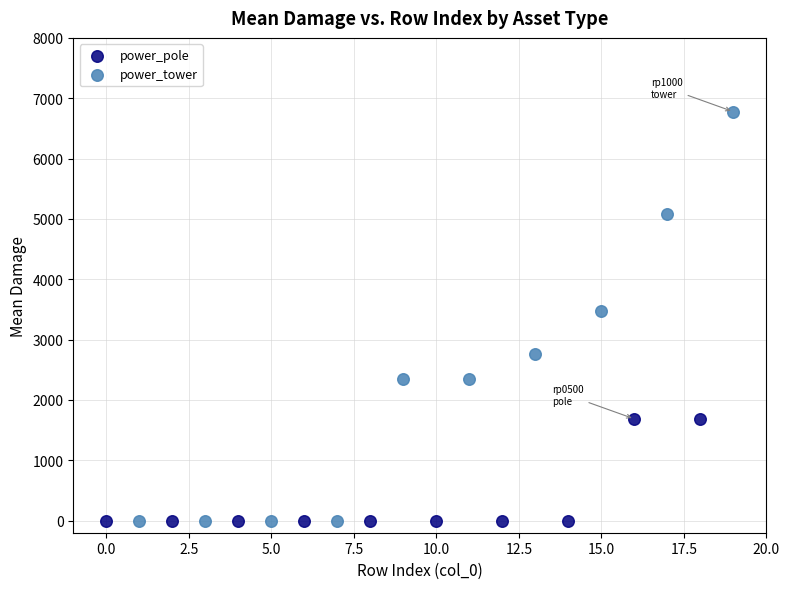

Which series has the widest spread of Y values?

power_tower